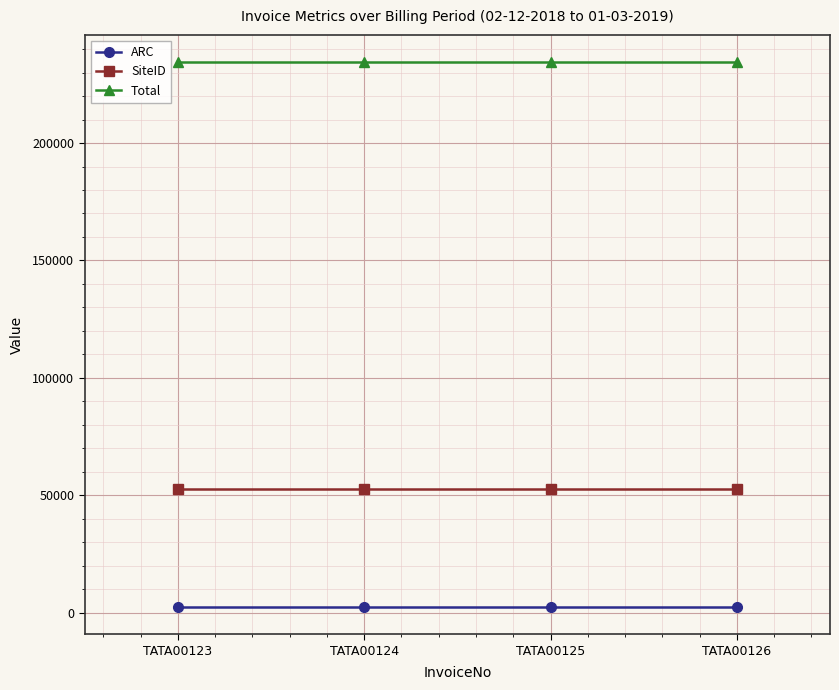

Reading left to right, extract all data points from this chart.

ARC: TATA00123=2400	TATA00124=2400	TATA00125=2400	TATA00126=2400
SiteID: TATA00123=52454	TATA00124=52454	TATA00125=52454	TATA00126=52454
Total: TATA00123=234455	TATA00124=234455	TATA00125=234455	TATA00126=234455